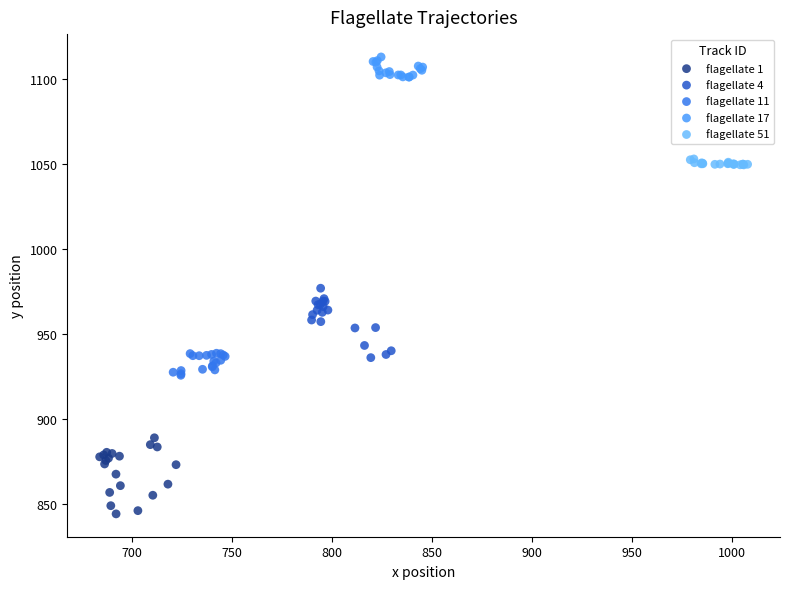

Which series contains the lowest Y value?

flagellate 1